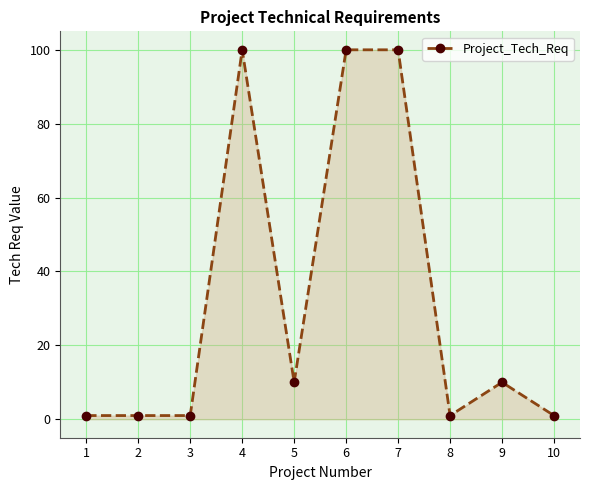

What is the difference between the maximum and minimum values?

99